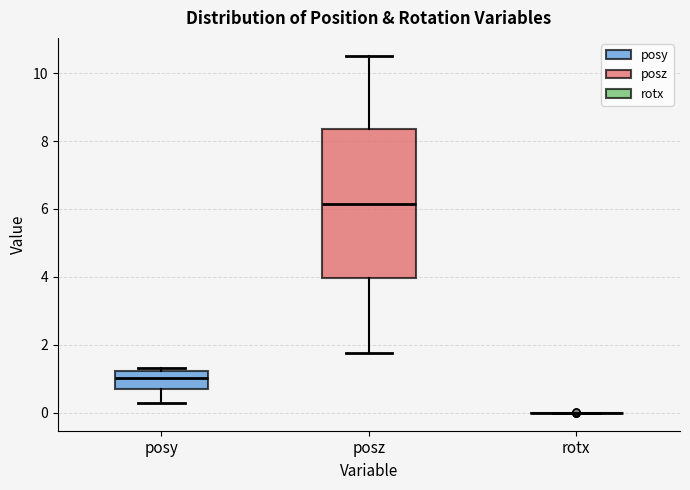

Where does the lower whisker of the box for posy end on the y-axis? The values are not printed on the chart, so give them approximately, as read against the axis.

0.2